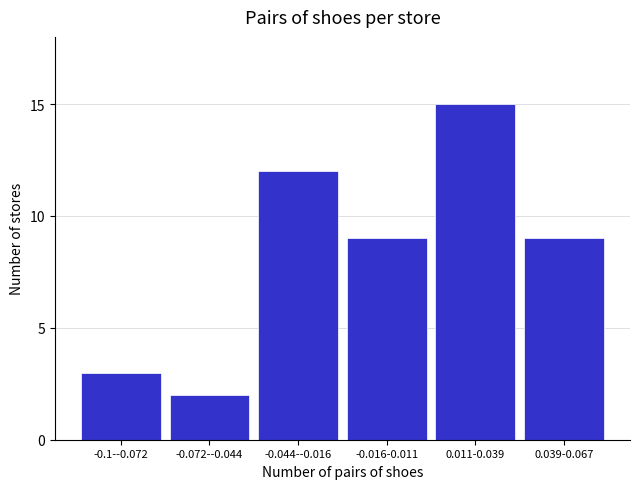

Reading left to right, transcribe all the data shown in this chart.

-0.1--0.072=3	-0.072--0.044=2	-0.044--0.016=12	-0.016-0.011=9	0.011-0.039=15	0.039-0.067=9